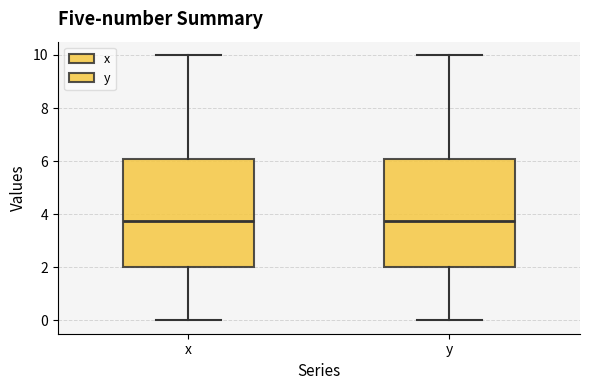

Reading left to right, transcribe this box plot: for each box, give where its median line is, the range the box spans, and where its two whiskers end, as read against the y-axis. The values are not printed on the chart, so give them approximately, as read against the axis.

x: median 3.8, box 2.0 to 6.0, whiskers 0.0 to 10.0
y: median 3.8, box 2.0 to 6.0, whiskers 0.0 to 10.0